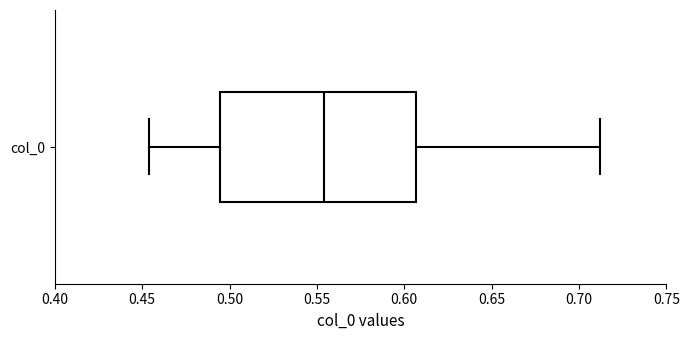

Read this box plot against the x-axis: the position of the median line, the range covered by the box, and the ends of both whiskers. The values are not printed on the chart, so give them approximately, as read against the axis.

median 0.555, box 0.495 to 0.605, whiskers 0.455 to 0.710